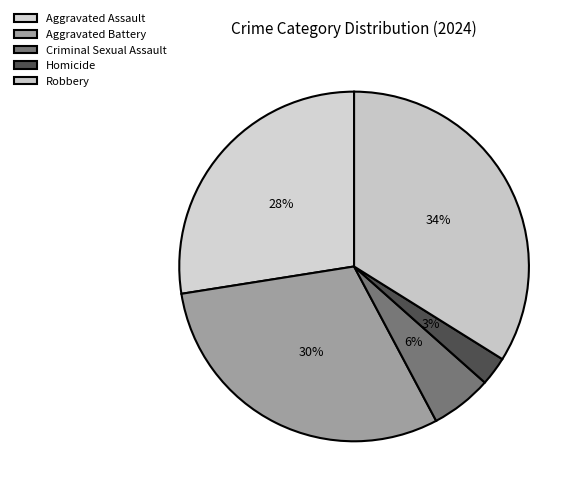

To the nearest percent, what portion does Aggravated Battery represent?

30%